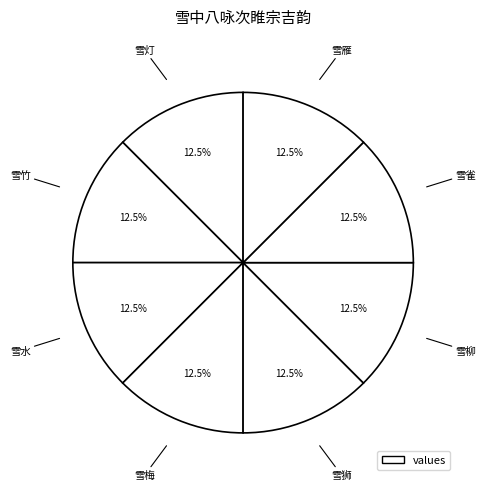

How many slices are in this pie chart?

8